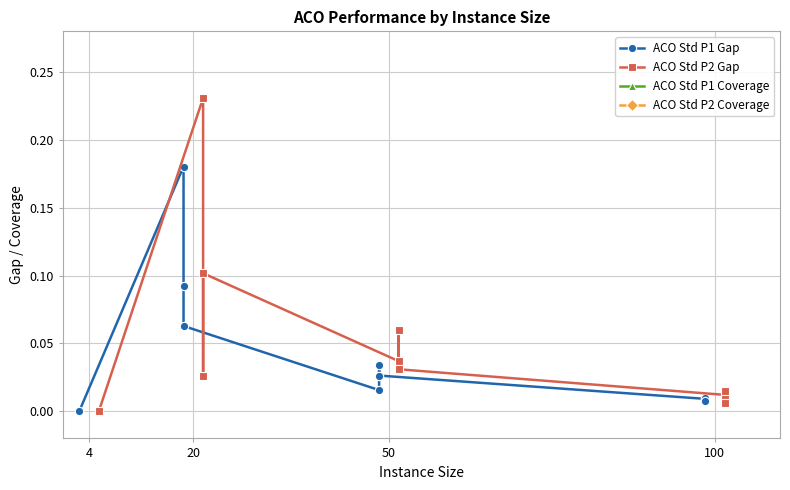

Which series has the widest spread of values?

ACO Std P2 Gap